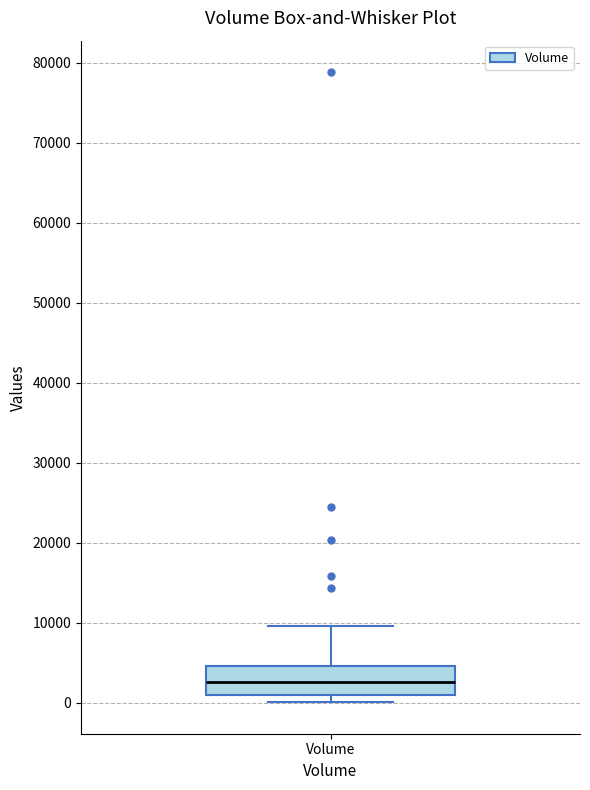

Transcribe this box plot: give where the median line is, the range the box spans, and where the two whiskers end, as read against the y-axis. The values are not printed on the chart, so give them approximately, as read against the axis.

median 3000, box 1000 to 5000, whiskers 0 to 10000